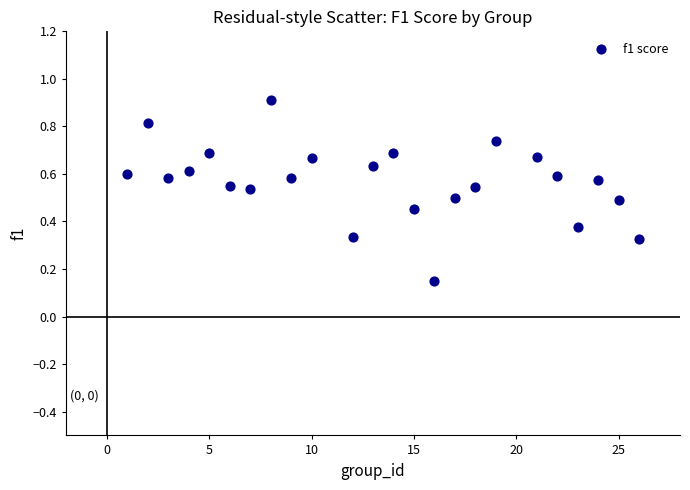

What is the range of X values (max minus min)?

25.0